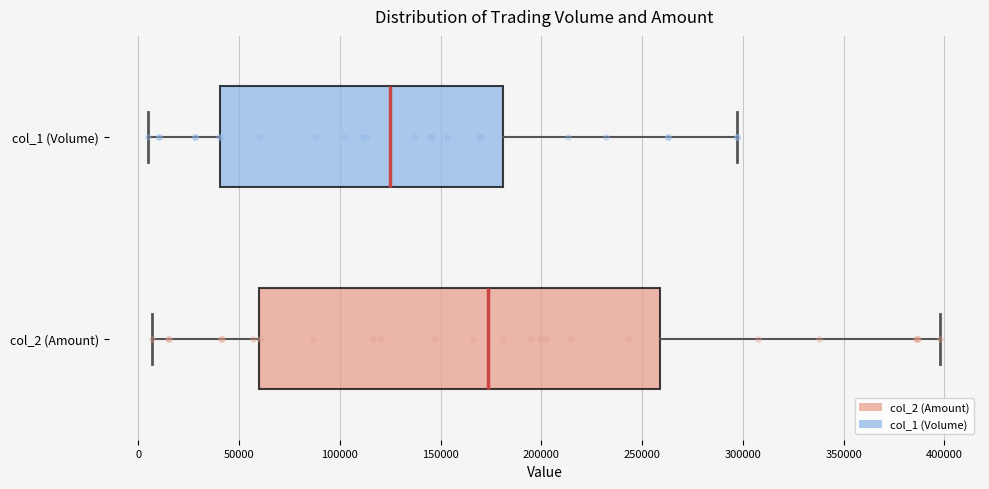

Comparing the boxes themselves (not the whiskers), which one is the widest?

col_2 (Amount)